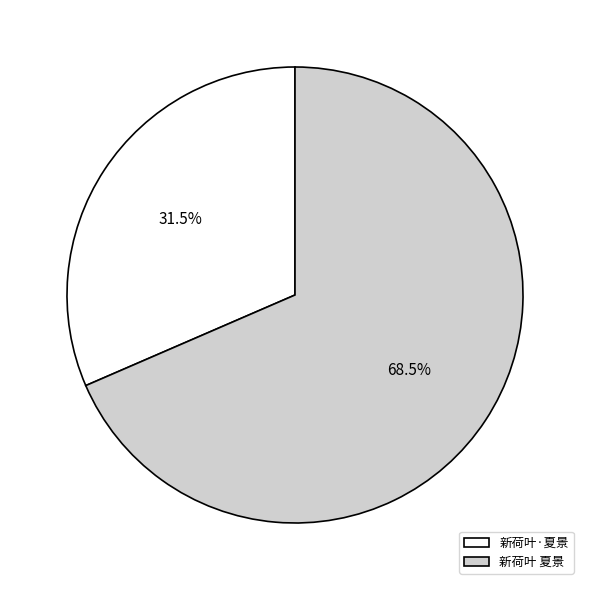

Is there a majority slice in this chart?

Yes